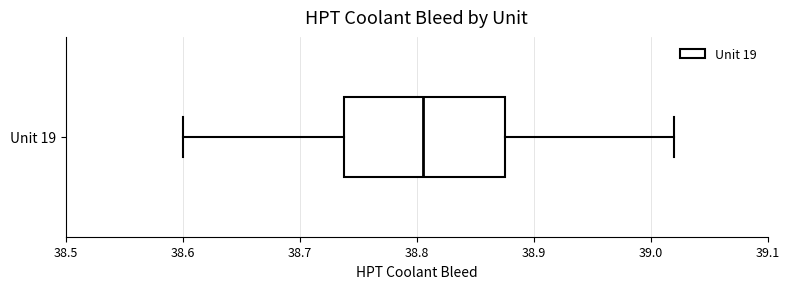

Read this box plot against the x-axis: the position of the median line, the range covered by the box, and the ends of both whiskers. The values are not printed on the chart, so give them approximately, as read against the axis.

median 38.81, box 38.74 to 38.88, whiskers 38.60 to 39.02